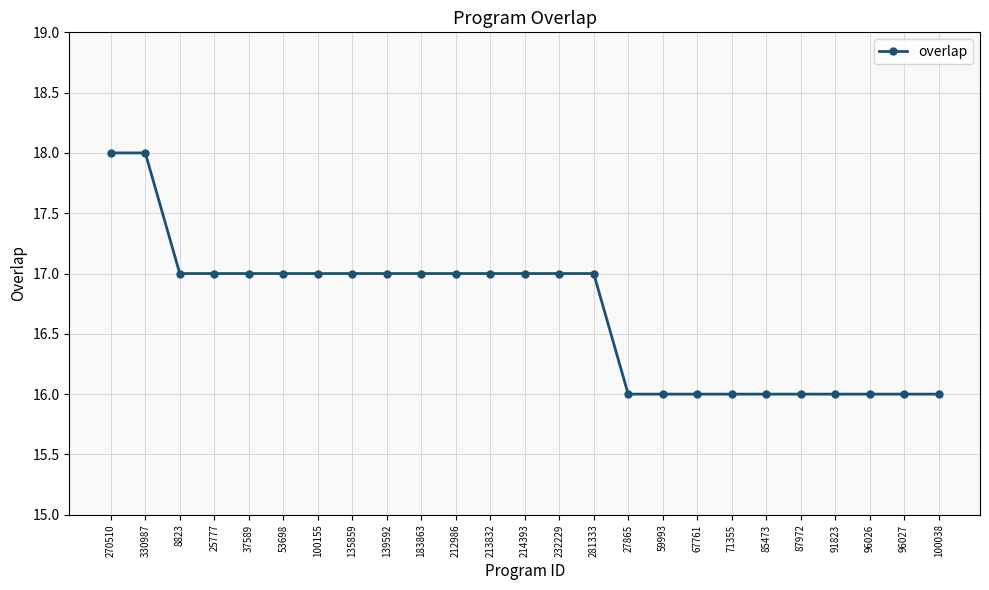

Count the number of data series in this chart.

1